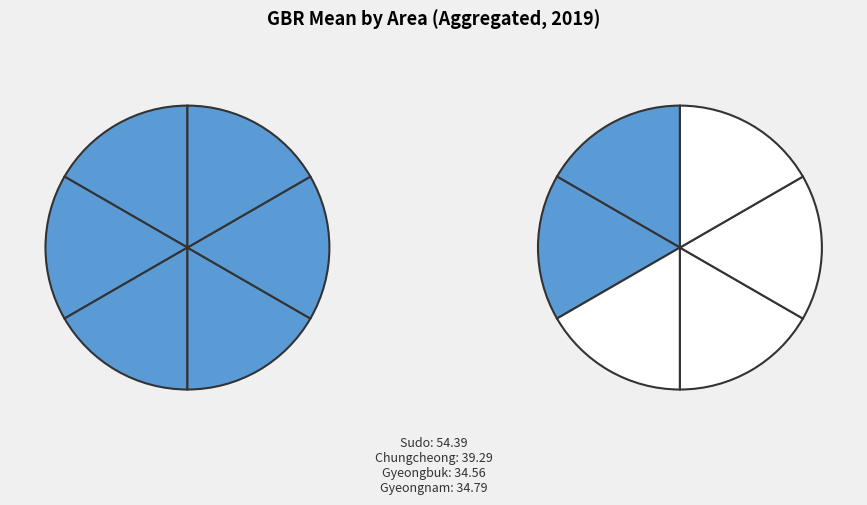

What percentage is the Chungcheong slice, to the nearest percent?

26%